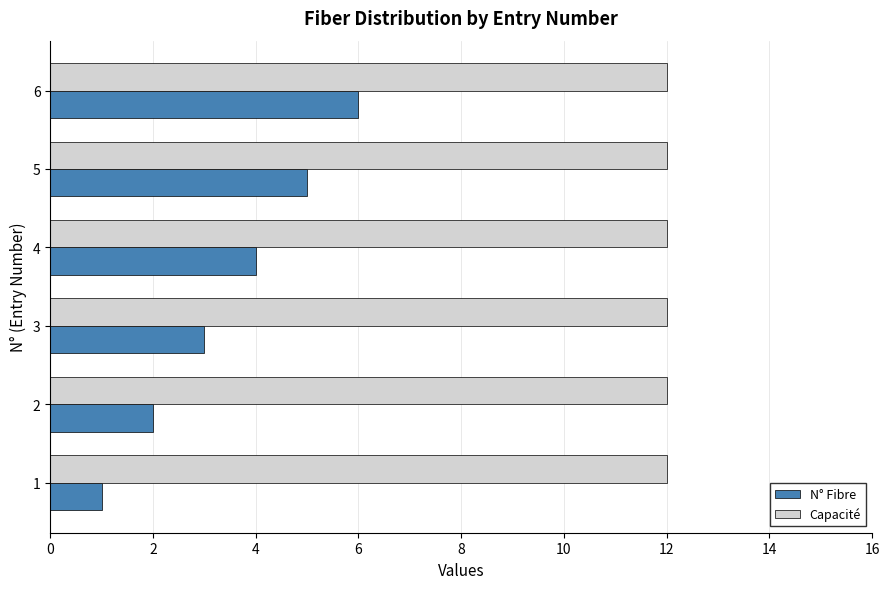

At how many categories does at least one series exceed 1?

6